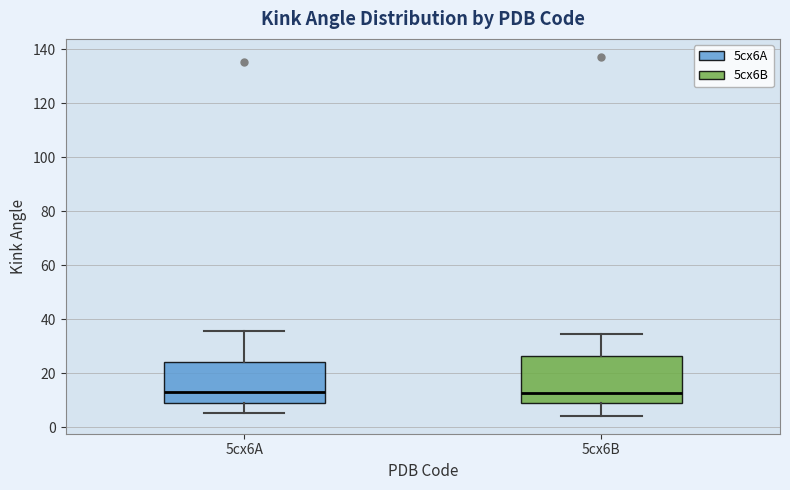

Reading left to right, read every box against the y-axis: the position of its median line, the range the box covers, and the ends of its whiskers. The values are not printed on the chart, so give them approximately, as read against the axis.

5cx6A: median 14, box 8 to 24, whiskers 6 to 36
5cx6B: median 12, box 10 to 26, whiskers 4 to 34